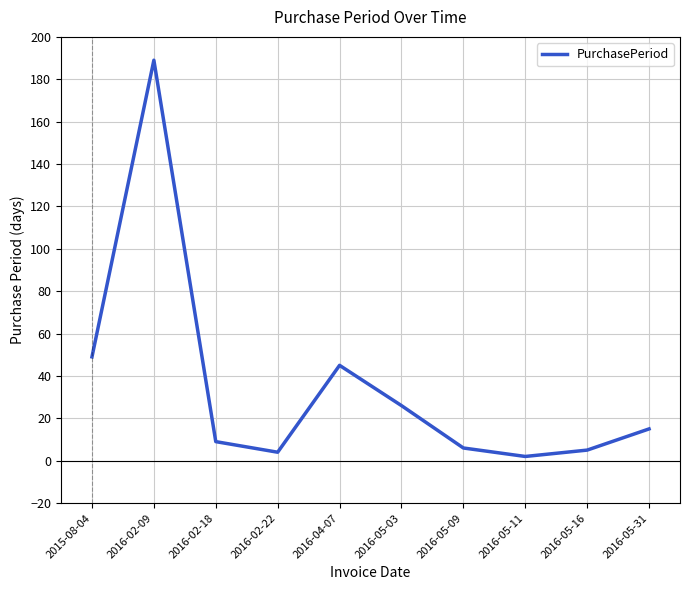

At which label does the data first exceed 15?

2015-08-04